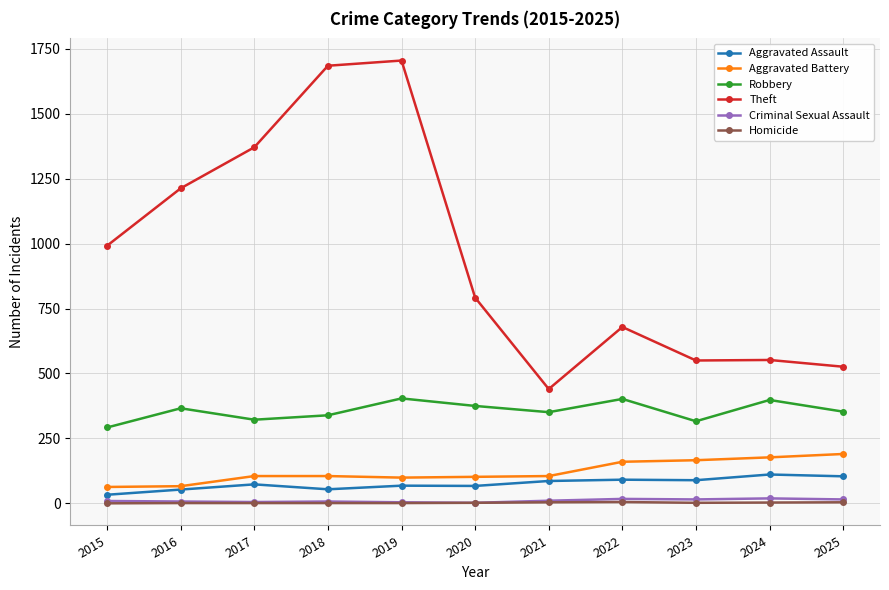

What is the maximum value shown in the chart?

1705